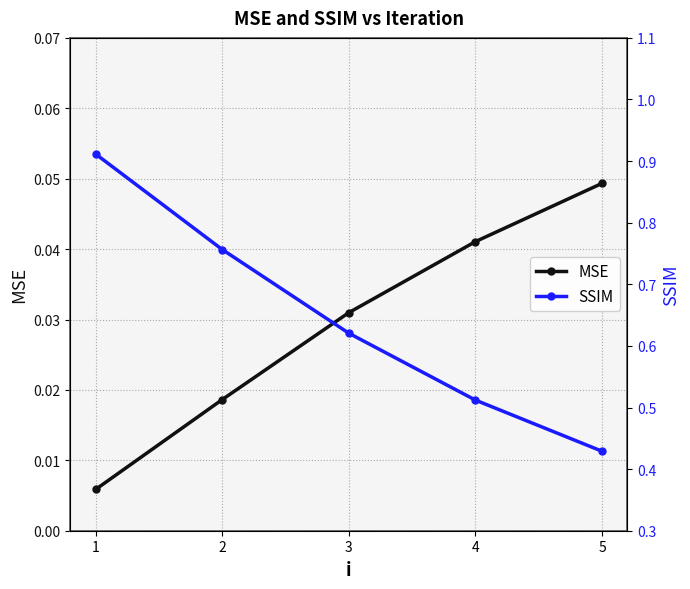

True or false: SSIM has a value of 0.5 at 4.

True